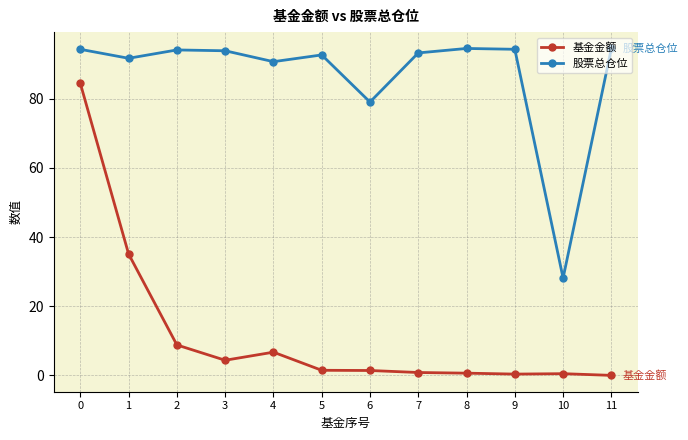

How many series are shown in this chart?

2